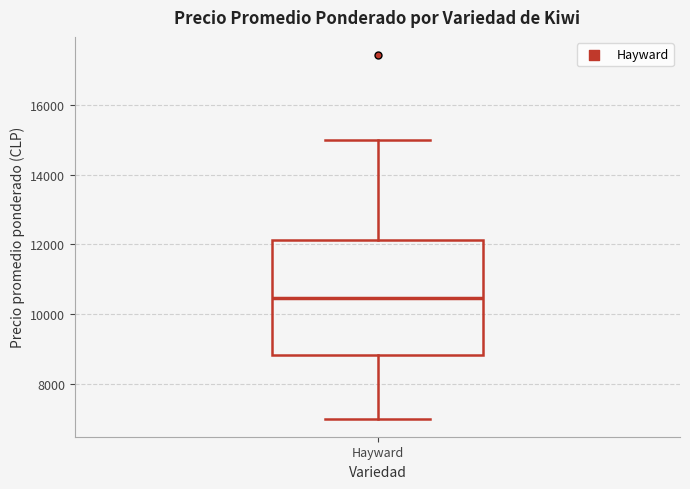

Read this box plot against the y-axis: the position of the median line, the range covered by the box, and the ends of both whiskers. The values are not printed on the chart, so give them approximately, as read against the axis.

median 10400, box 8800 to 12200, whiskers 7000 to 15000